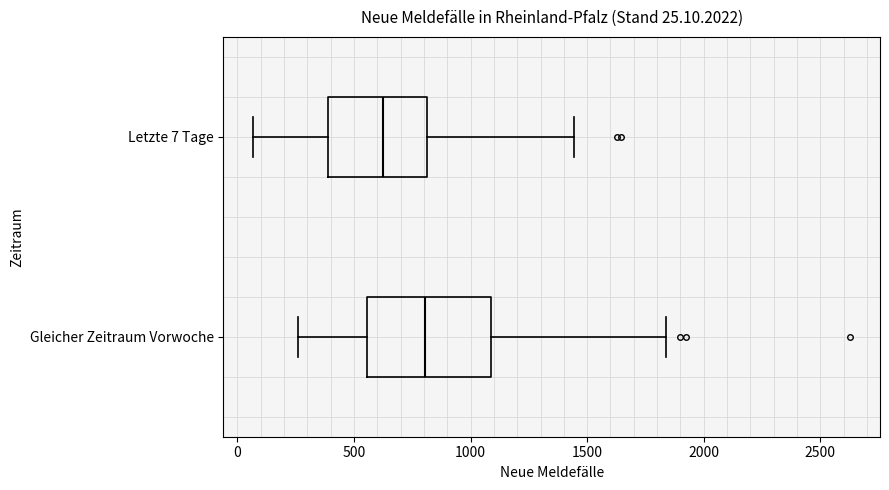

Which box is the widest, from its left edge to its right edge?

Gleicher Zeitraum Vorwoche